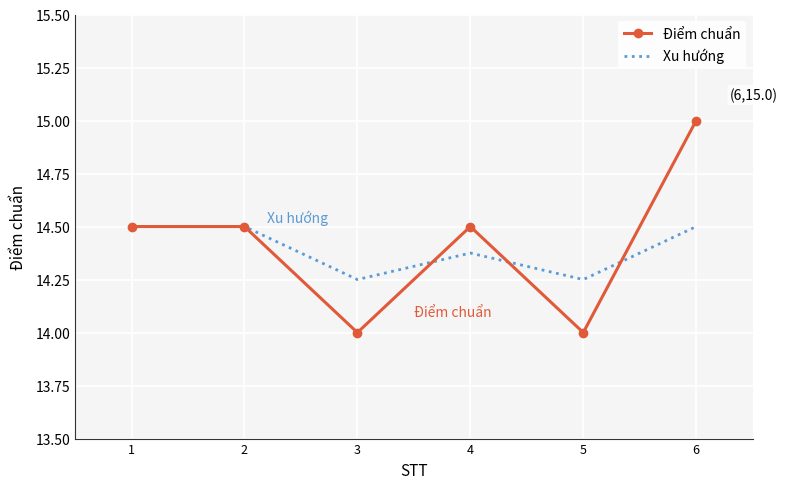

Is it true that Điểm chuẩn equals 6.1 at 6?

False